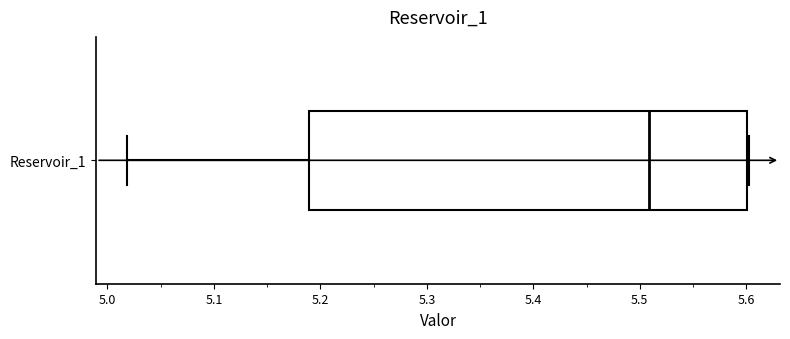

Transcribe this box plot: give where the median line is, the range the box spans, and where the two whiskers end, as read against the x-axis. The values are not printed on the chart, so give them approximately, as read against the axis.

median 5.51, box 5.19 to 5.60, whiskers 5.02 to 5.60